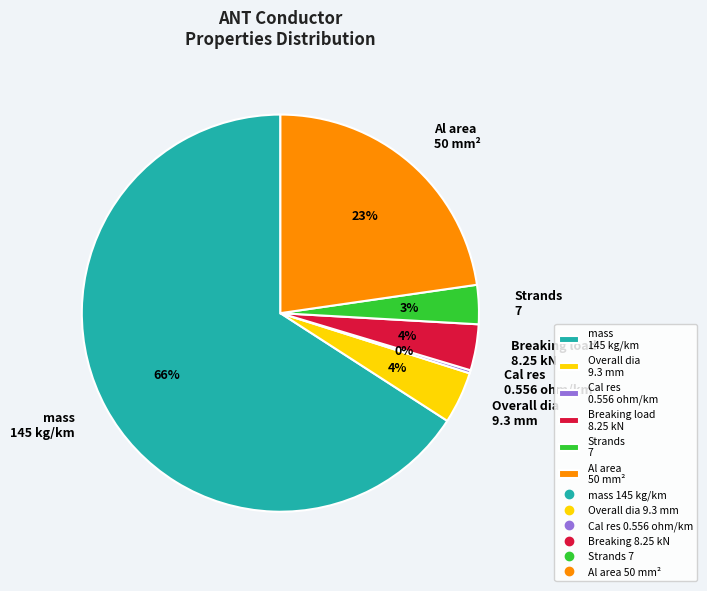

Which slice is the largest?

mass 145 kg/km